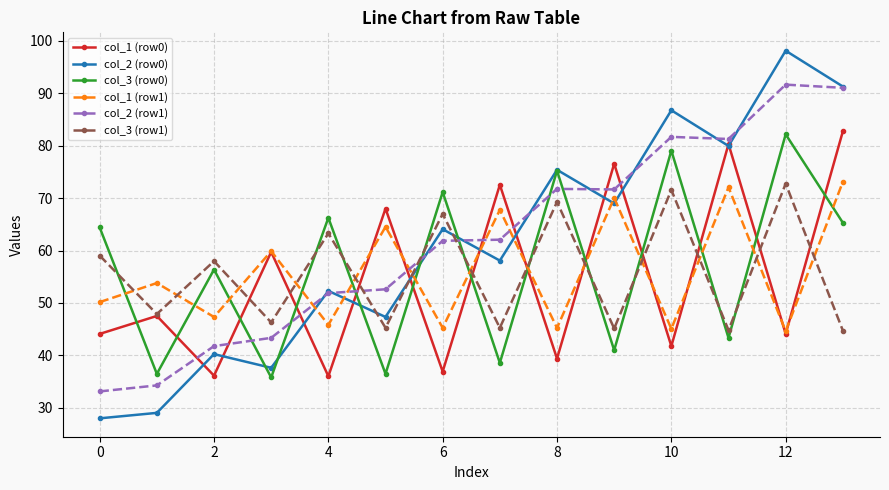

What is the difference between the second highest and minimum values in the col_3 (row1) series?

26.8